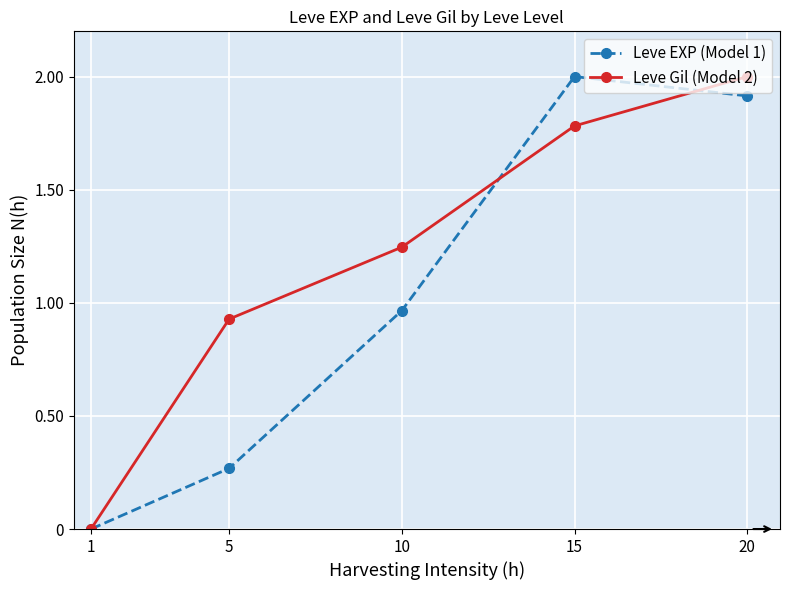

Read the Leve EXP (Model 1) value at 15.

2.0